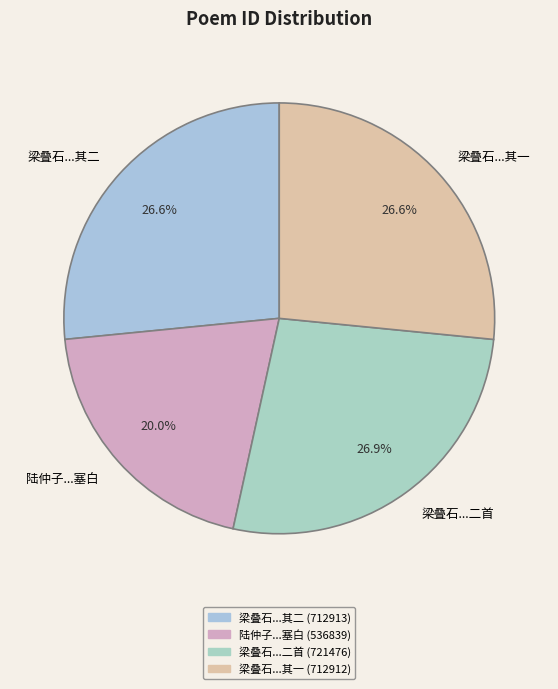

Is 陆仲子...塞白 the majority of the pie?

No